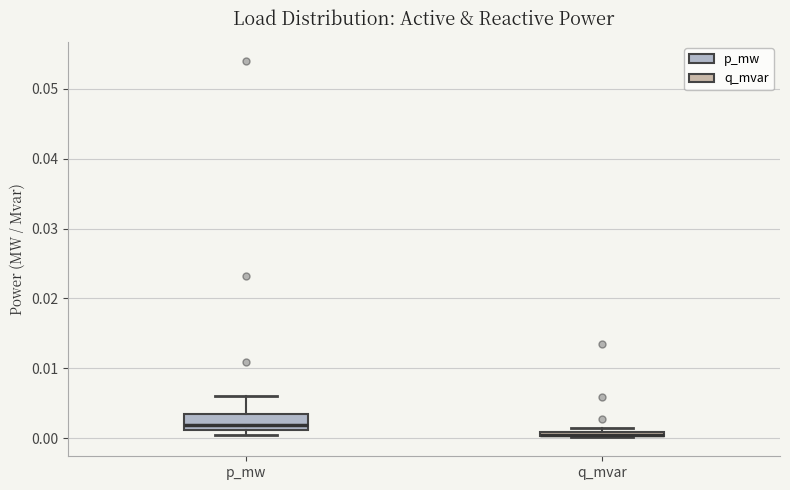

Comparing the boxes themselves (not the whiskers), which one is the tallest?

p_mw